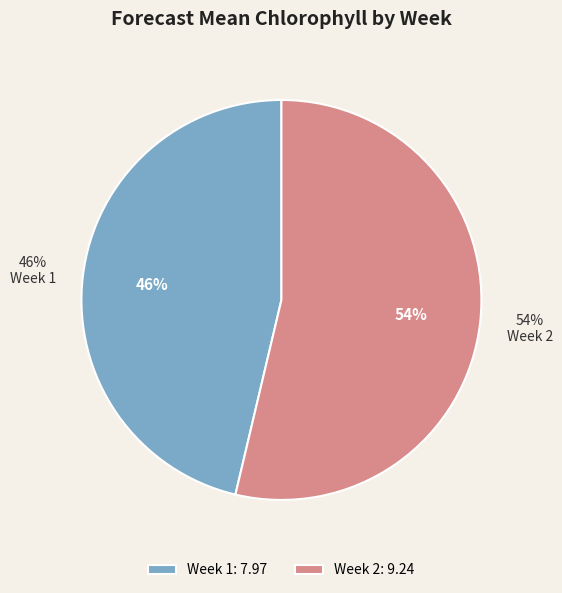

Which slice represents more than half of the pie?

Week 2